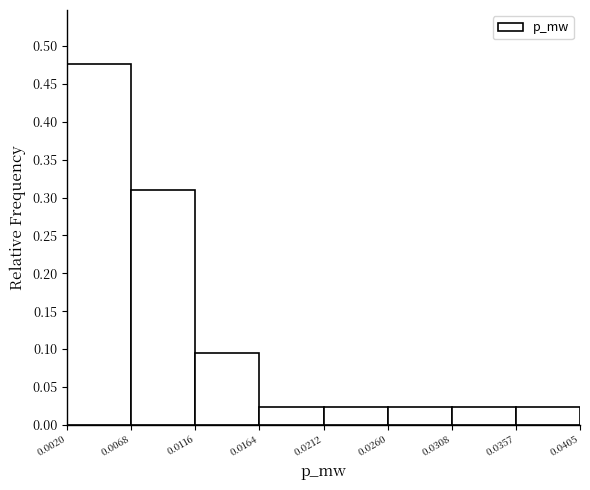

How tall is the bar that spans 0.0068 to 0.0116 on the x-axis? The values are not printed on the chart, so give them approximately, as read against the axis.

0.310